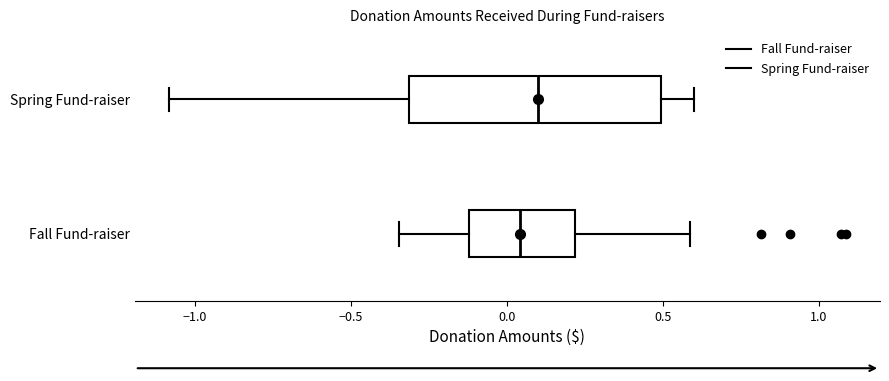

Reading bottom to top, transcribe this box plot: for each box, give where its median line is, the range the box spans, and where its two whiskers end, as read against the x-axis. The values are not printed on the chart, so give them approximately, as read against the axis.

Fall Fund-raiser: median 0.05, box -0.10 to 0.20, whiskers -0.35 to 0.60
Spring Fund-raiser: median 0.10, box -0.30 to 0.50, whiskers -1.10 to 0.60